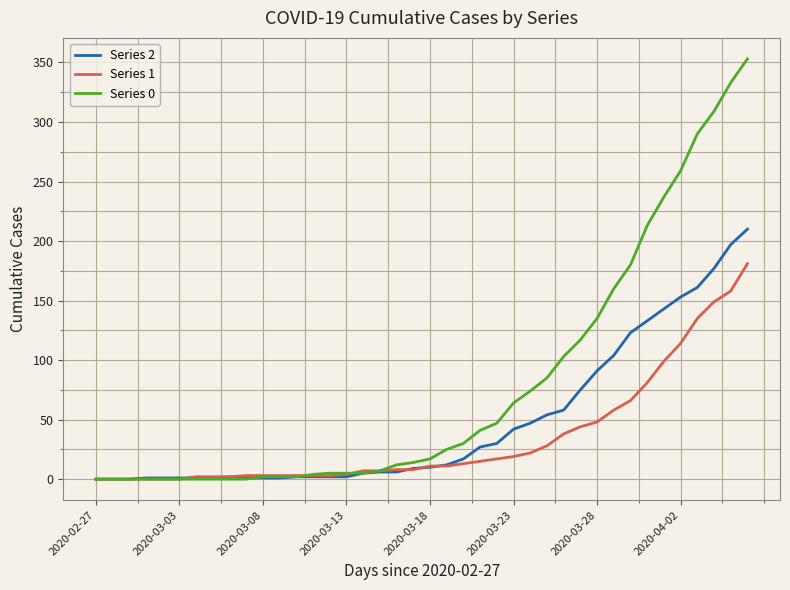

What is the maximum value shown in the chart?

353